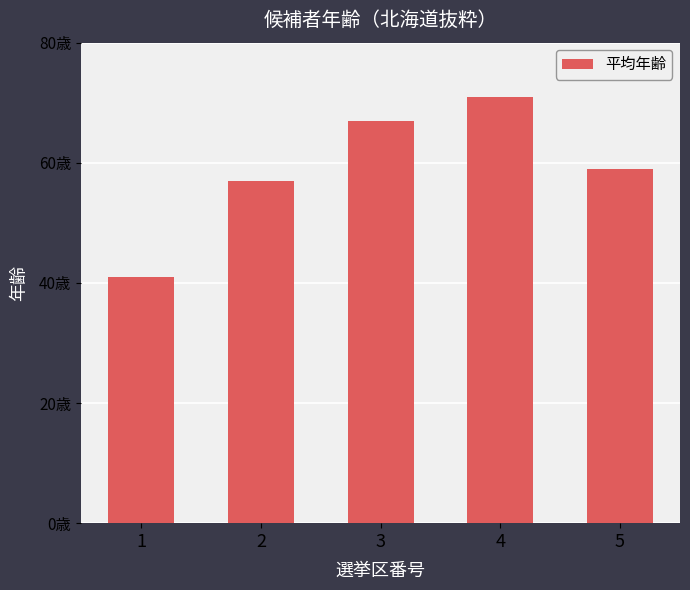

Does the chart contain any negative values?

No